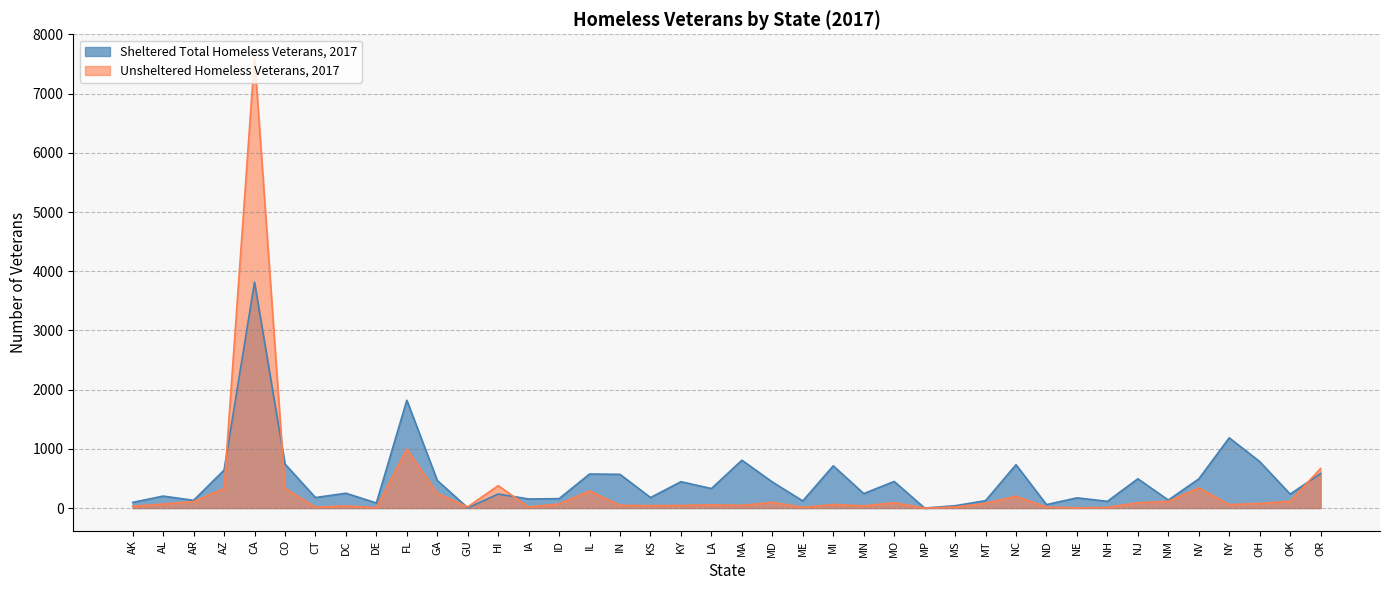

Reading right to left, extract all data points from this chart.

Sheltered Total Homeless Veterans, 2017: 583	235	785	1186	492	135	494	113	172	58	732	125	39	0	449	244	713	120	440	808	329	445	177	569	575	159	153	237	4	466	1821	85	250	177	743	3815	641	130	202	95
Unsheltered Homeless Veterans, 2017: 668	114	77	58	340	113	89	11	2	16	199	80	18	0	89	37	60	11	96	45	54	44	40	46	289	69	18	378	20	246	996	6	35	14	335	7621	329	109	67	29